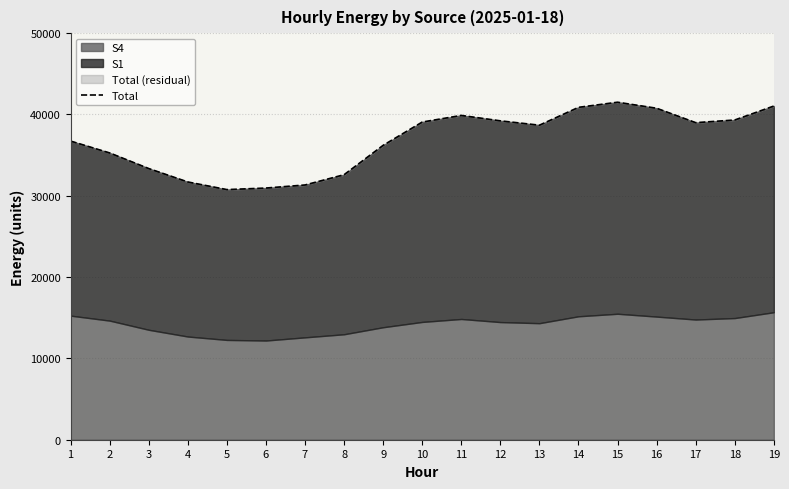

What is the value of the 17th point from the left?

38994